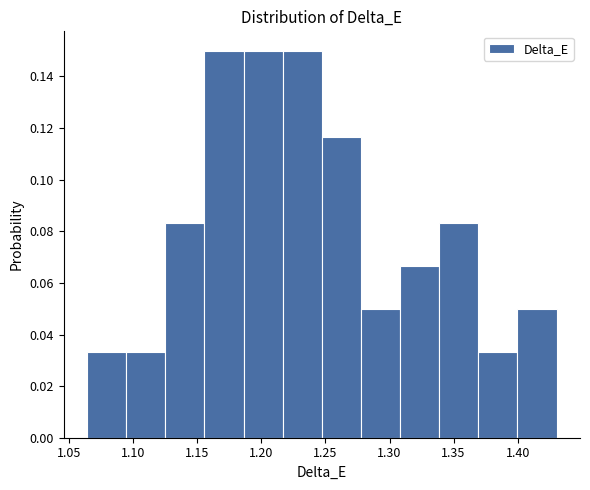

Reading left to right, list every bar in this chart as the range it spans on the x-axis followed by its height. Neither the bar edges nor the heights are printed on the chart, so give them approximately, as read against the axes.

1.065 to 1.095: 0.034
1.095 to 1.125: 0.034
1.125 to 1.155: 0.084
1.155 to 1.185: 0.150
1.185 to 1.215: 0.150
1.215 to 1.245: 0.150
1.245 to 1.280: 0.116
1.280 to 1.310: 0.050
1.310 to 1.340: 0.066
1.340 to 1.370: 0.084
1.370 to 1.400: 0.034
1.400 to 1.430: 0.050